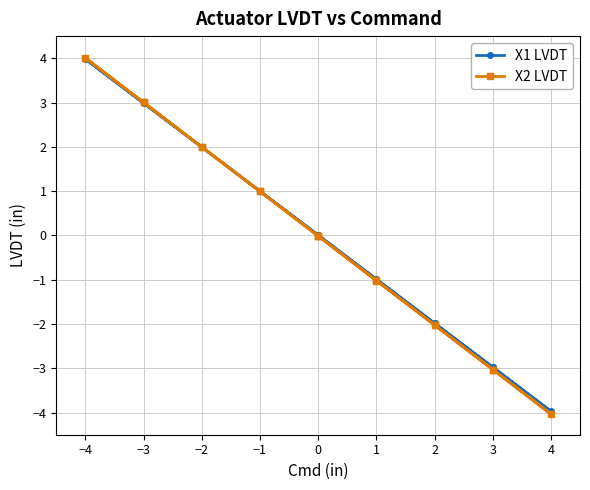

Which series changed the most between 3 and 0?

X2 LVDT